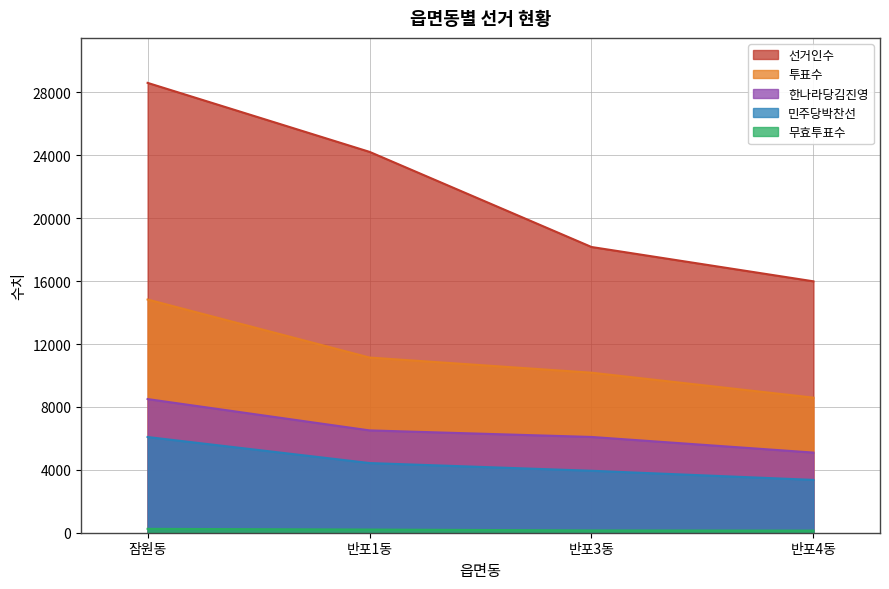

The 민주당박찬선 series shows 3941 at 반포3동. True or false?

True